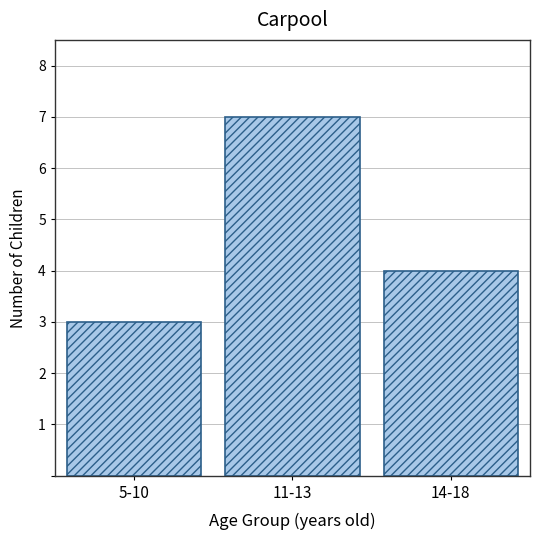

Reading left to right, extract all data points from this chart.

3	7	4